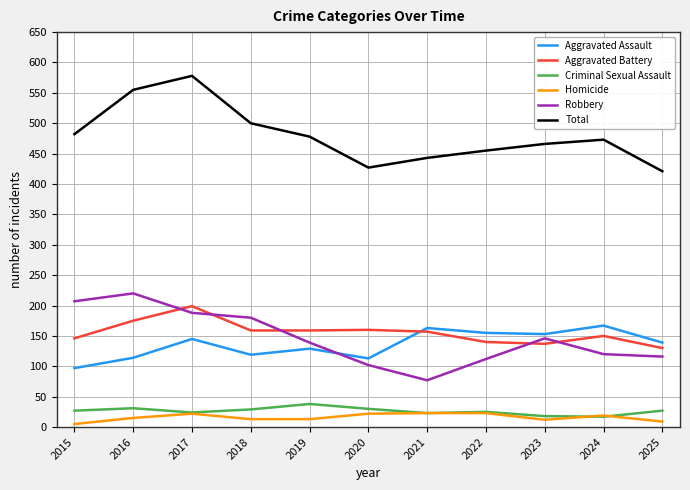

What is the sum of all Aggravated Assault values?

1494